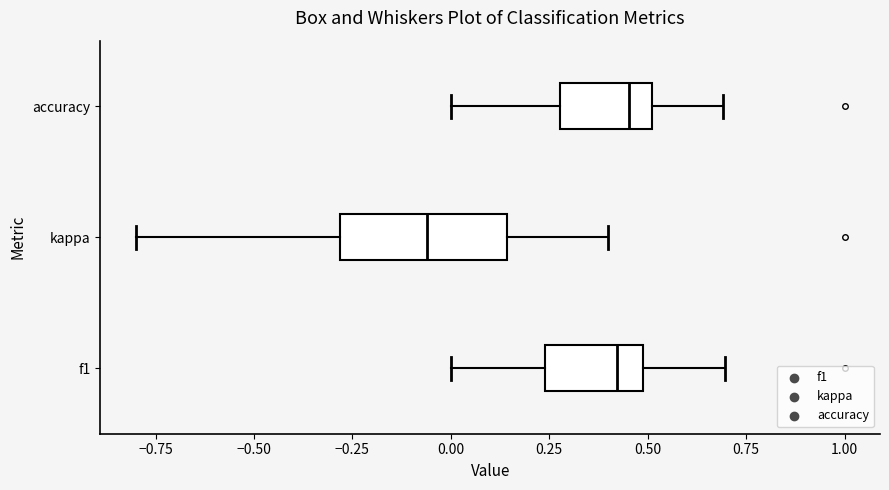

Which box is the widest, from its left edge to its right edge?

kappa